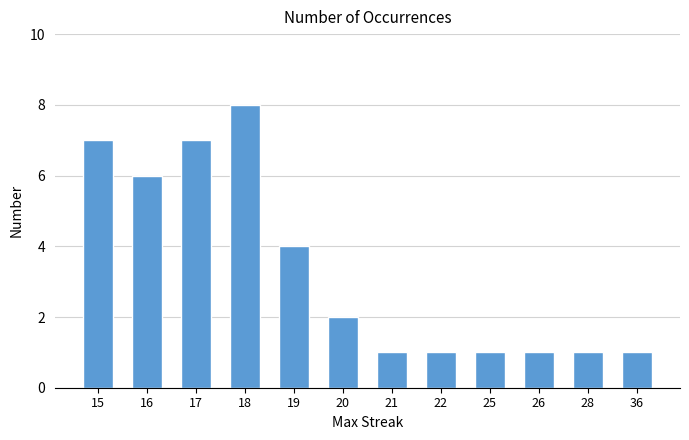

At which label does the data first exceed 2?

15